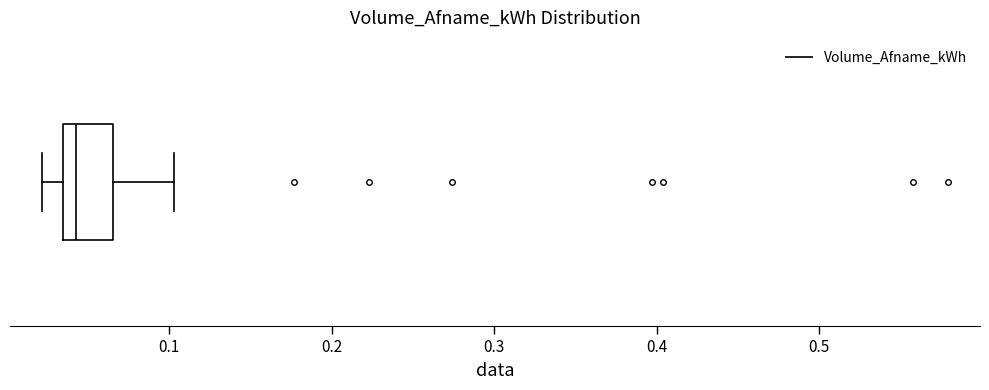

Read this box plot against the x-axis: the position of the median line, the range covered by the box, and the ends of both whiskers. The values are not printed on the chart, so give them approximately, as read against the axis.

median 0.04, box 0.03 to 0.07, whiskers 0.02 to 0.10